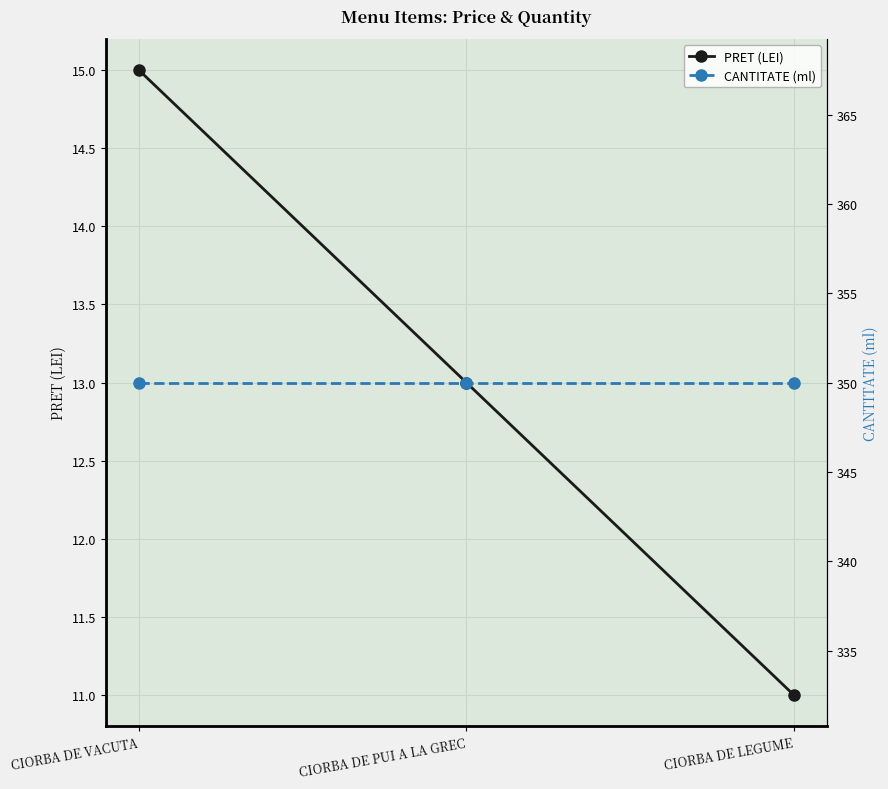

What is the sum of all CANTITATE (ml) values?

1050